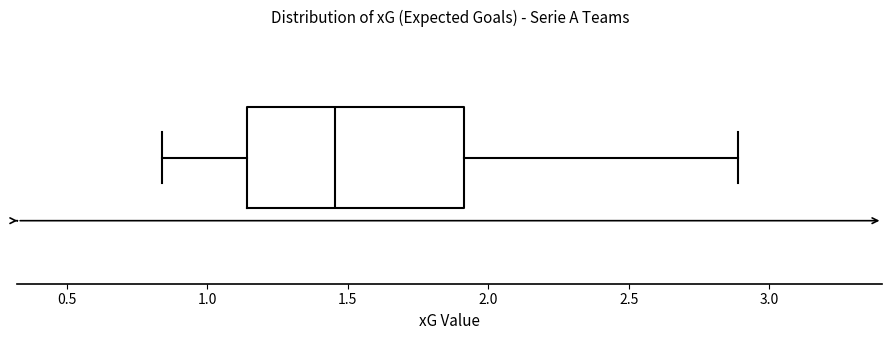

Where does the left whisker of the box end on the x-axis? The values are not printed on the chart, so give them approximately, as read against the axis.

0.85